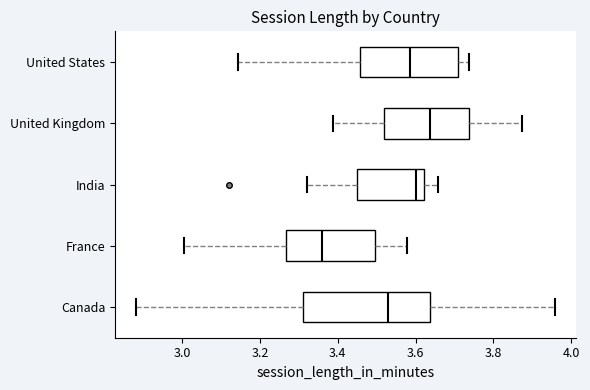

Which box is the widest, from its left edge to its right edge?

Canada